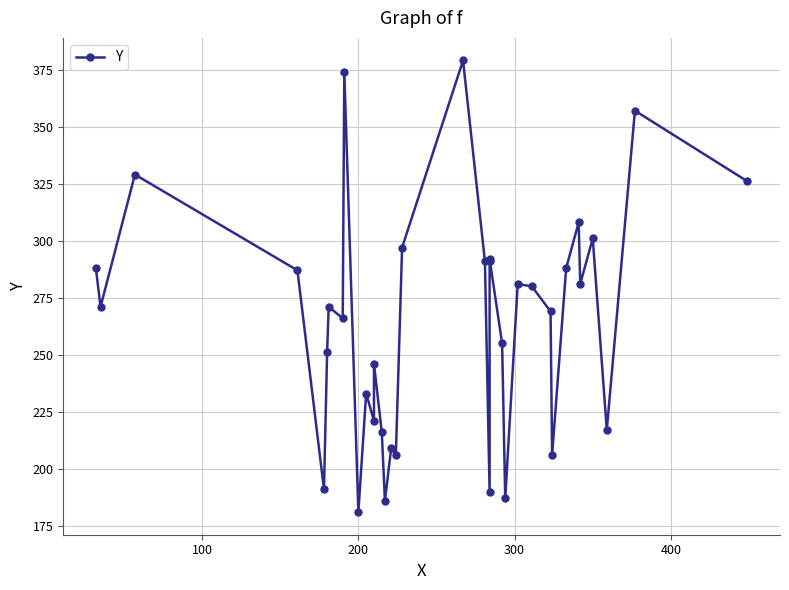

What is the average value?

264